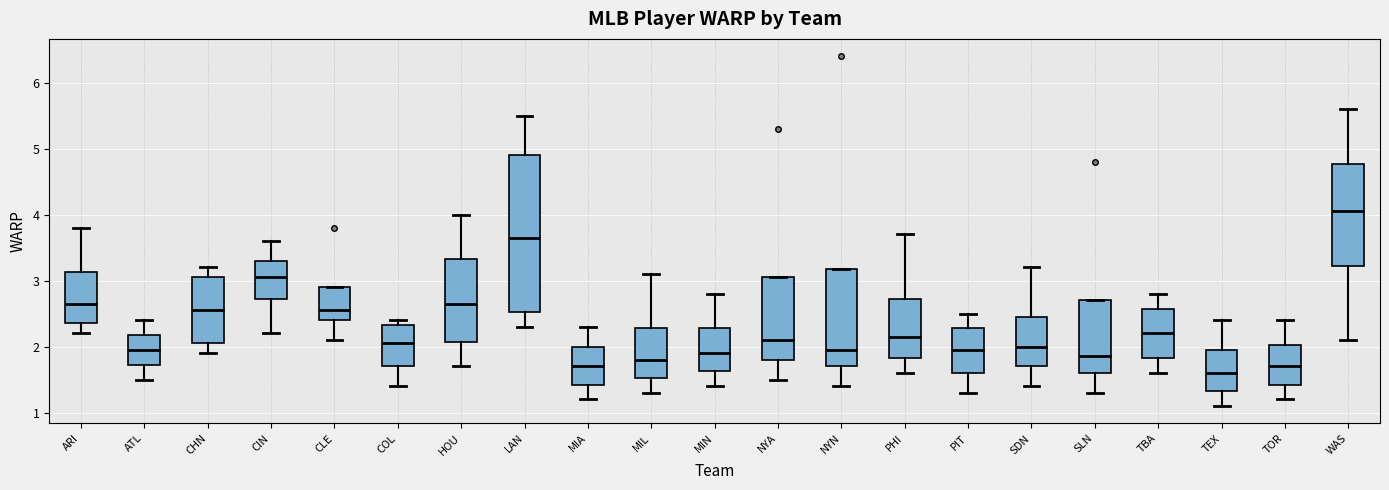

Where is the lower edge of the box for HOU on the y-axis? The values are not printed on the chart, so give them approximately, as read against the axis.

2.1